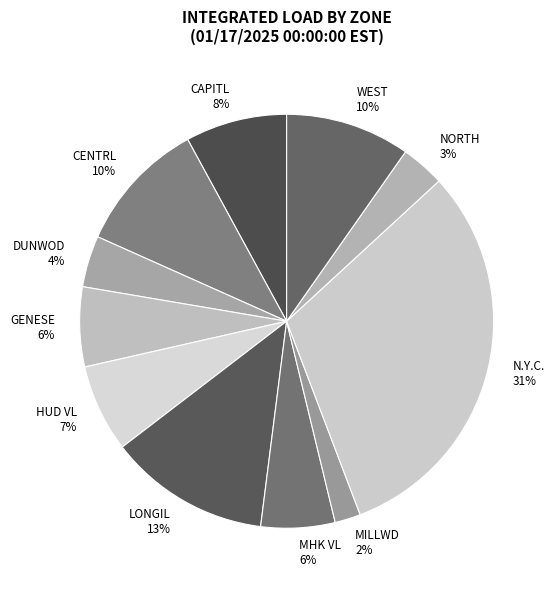

To the nearest percent, what is the combined percentage of MILLWD and N.Y.C.?

33%